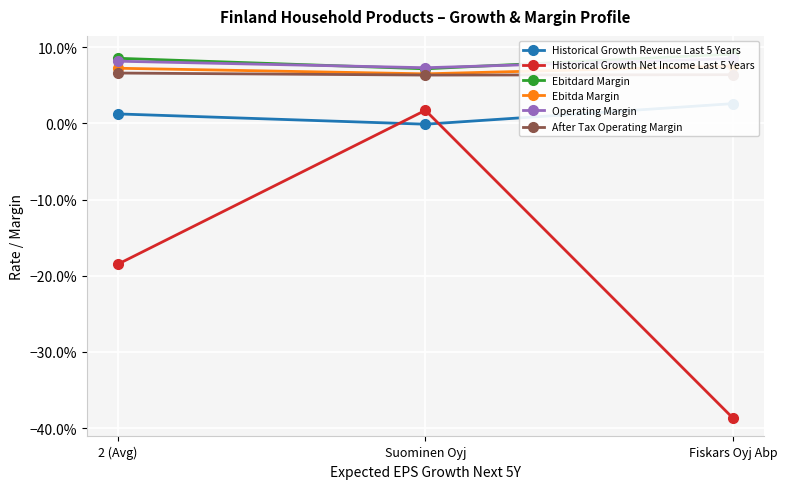

Count the number of categories in the chart.

3